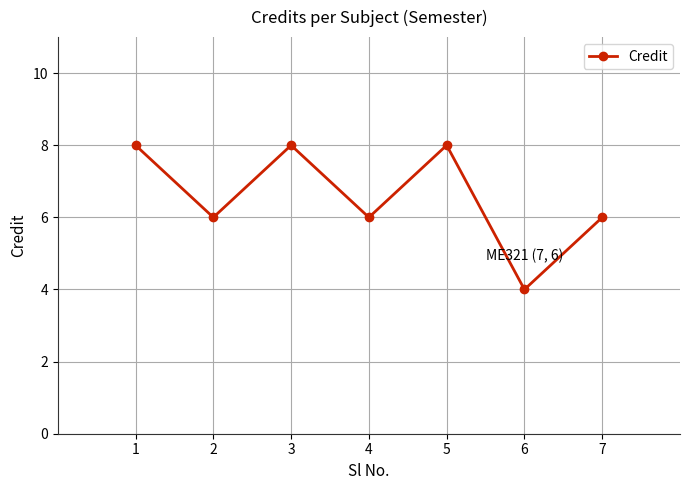

Is it true that the value at 4 is 6?

True